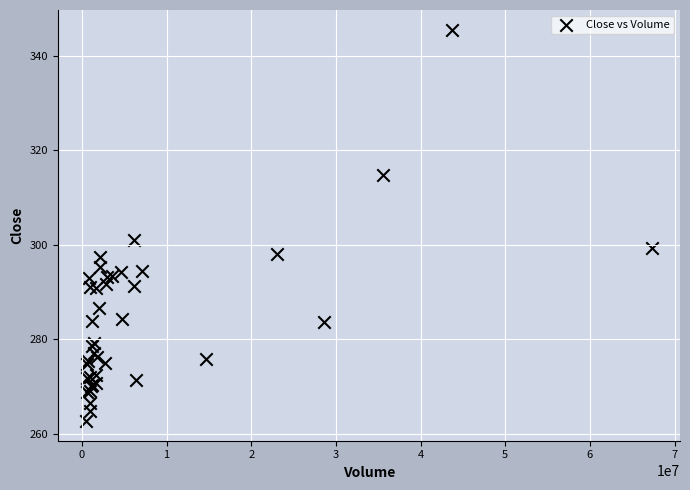

What Y value in the scatter plot is closest to 304?

301.0